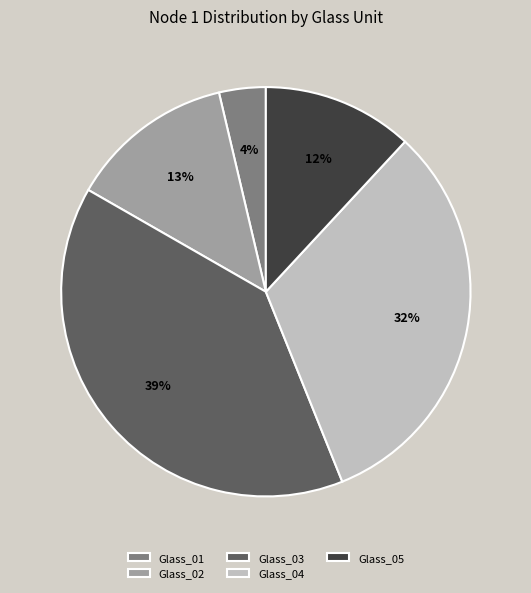

Which has a higher value, Glass_03 or Glass_04?

Glass_03